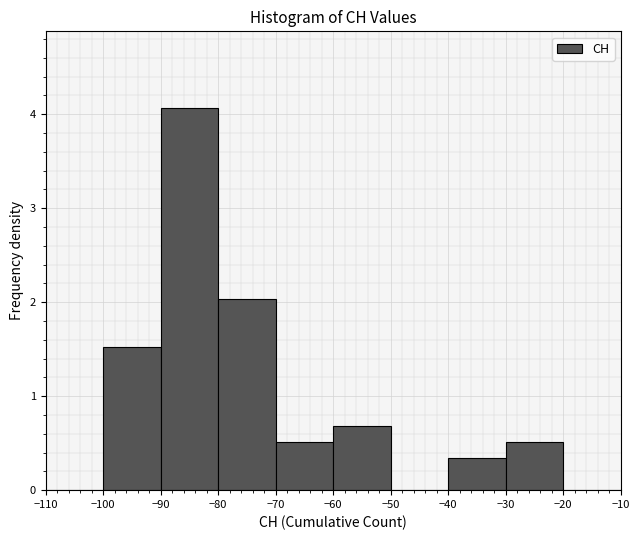

Which range on the x-axis has the tallest bar?

-90 to -80